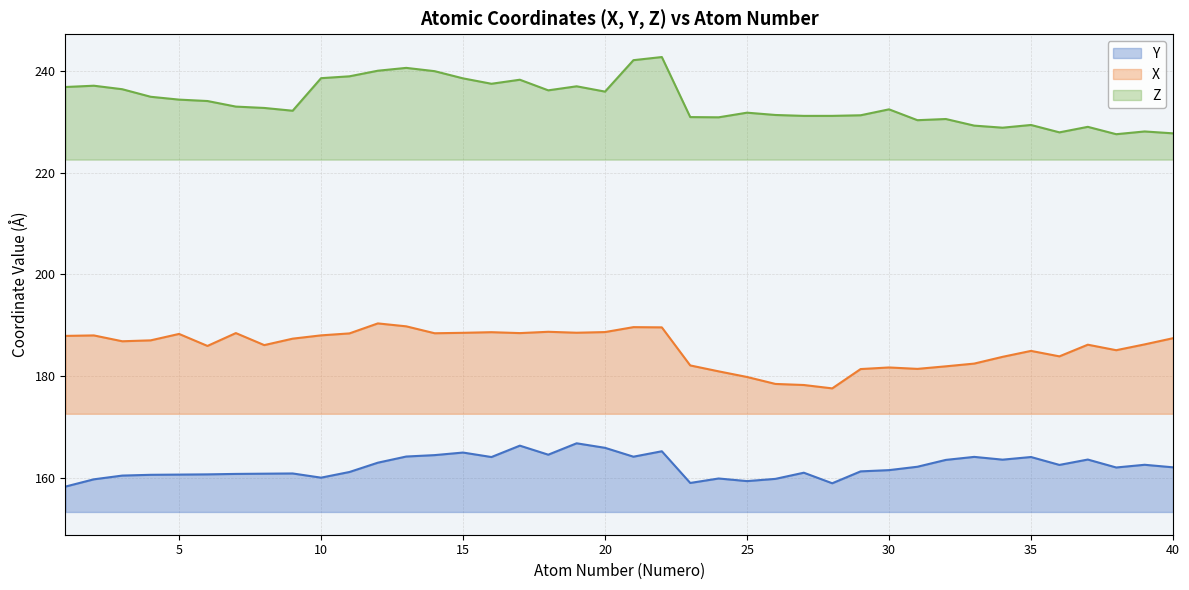

What is the value of the Y point at the 35th from the left?

164.1